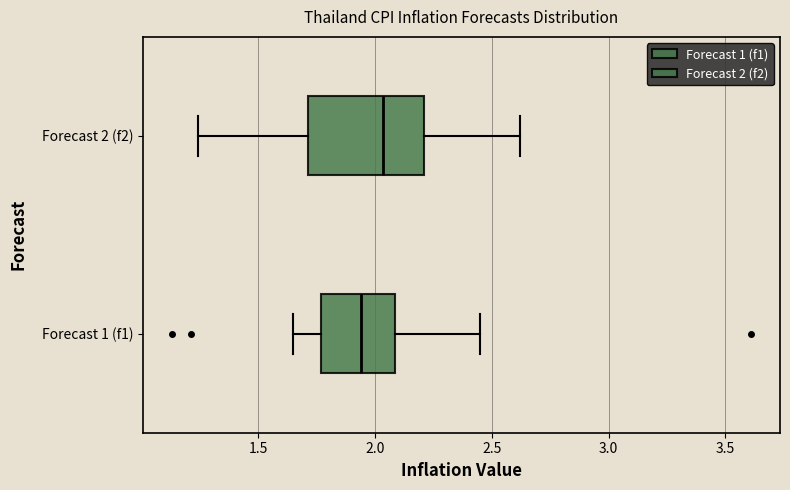

Reading bottom to top, transcribe this box plot: for each box, give where its median line is, the range the box spans, and where its two whiskers end, as read against the x-axis. The values are not printed on the chart, so give them approximately, as read against the axis.

Forecast 1 (f1): median 1.95, box 1.75 to 2.10, whiskers 1.65 to 2.45
Forecast 2 (f2): median 2.05, box 1.70 to 2.20, whiskers 1.25 to 2.60